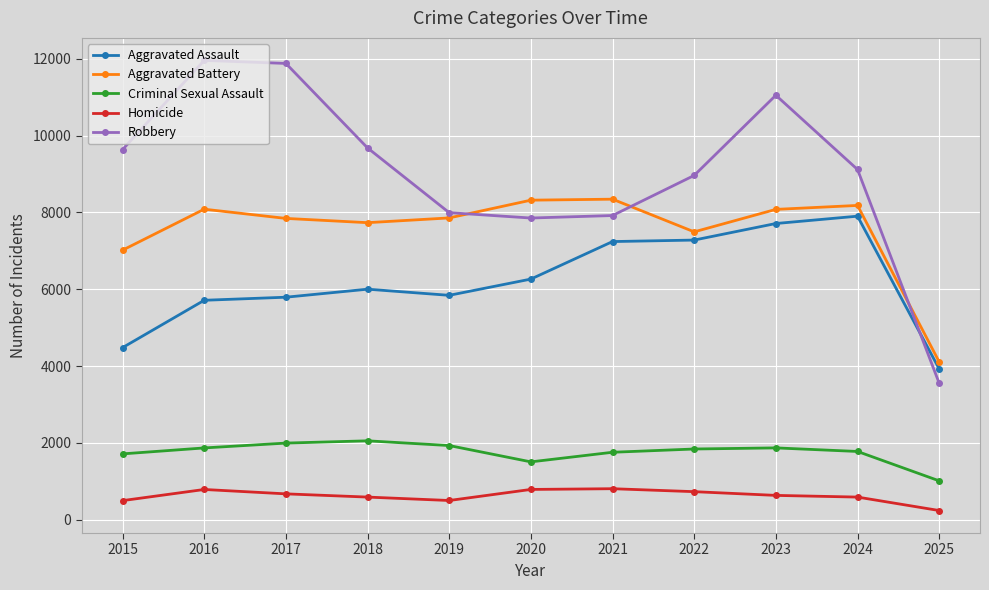

True or false: Criminal Sexual Assault and Aggravated Battery intersect in this chart.

False